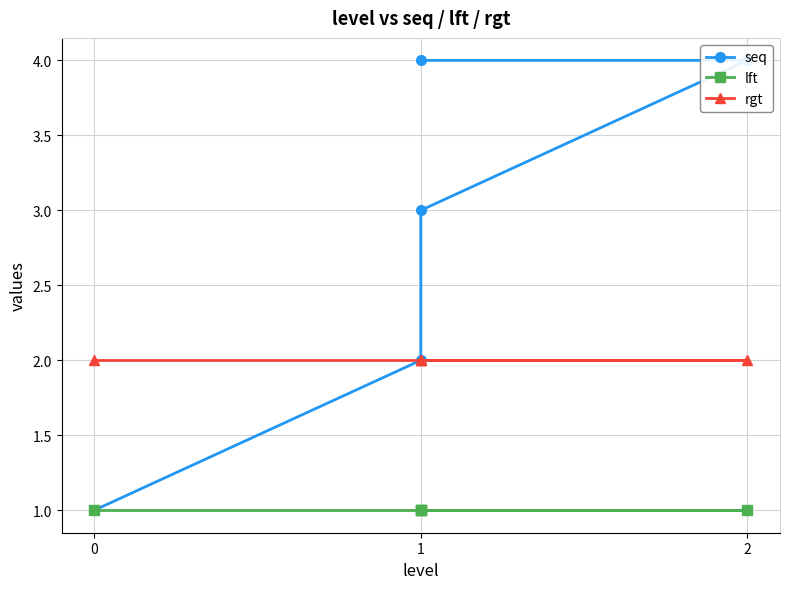

True or false: seq and lft intersect in this chart.

False